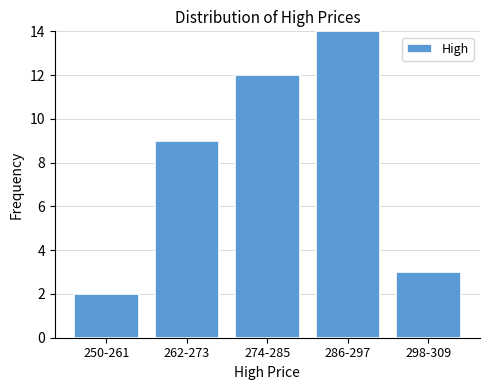

Reading left to right, extract all data points from this chart.

250-261=2	262-273=9	274-285=12	286-297=14	298-309=3